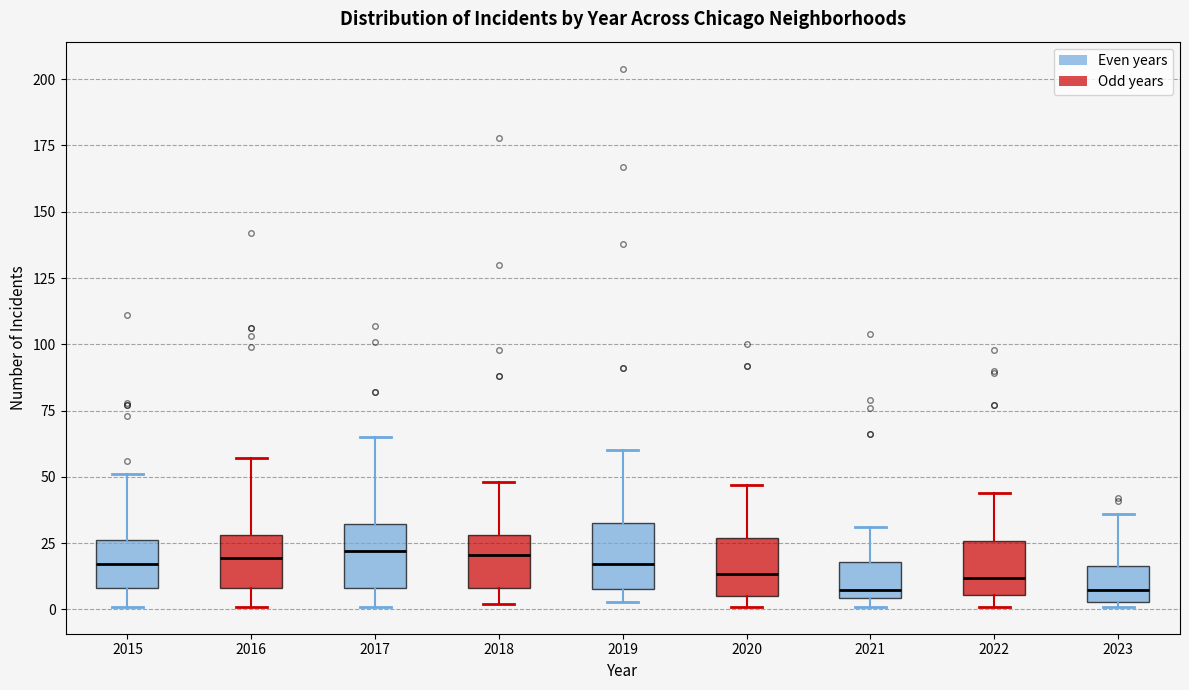

Where is the upper edge of the box at x = 2021 on the y-axis? The values are not printed on the chart, so give them approximately, as read against the axis.

20